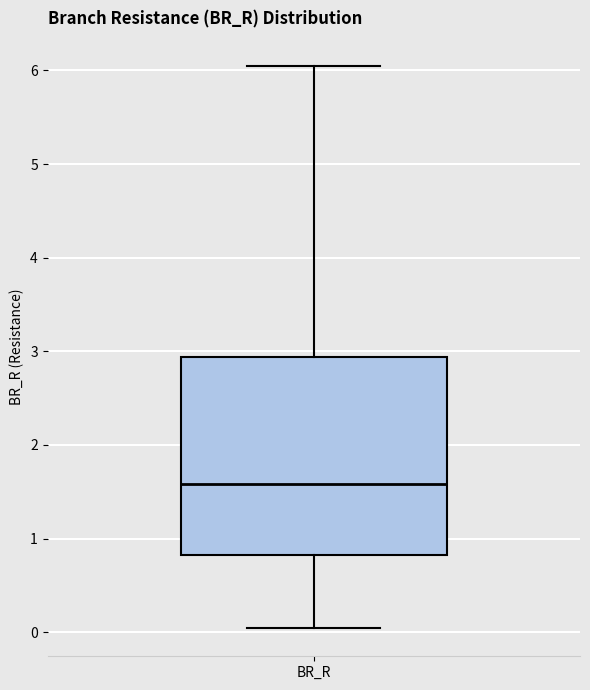

Transcribe this box plot: give where the median line is, the range the box spans, and where the two whiskers end, as read against the y-axis. The values are not printed on the chart, so give them approximately, as read against the axis.

median 1.6, box 0.8 to 2.9, whiskers 0.0 to 6.0